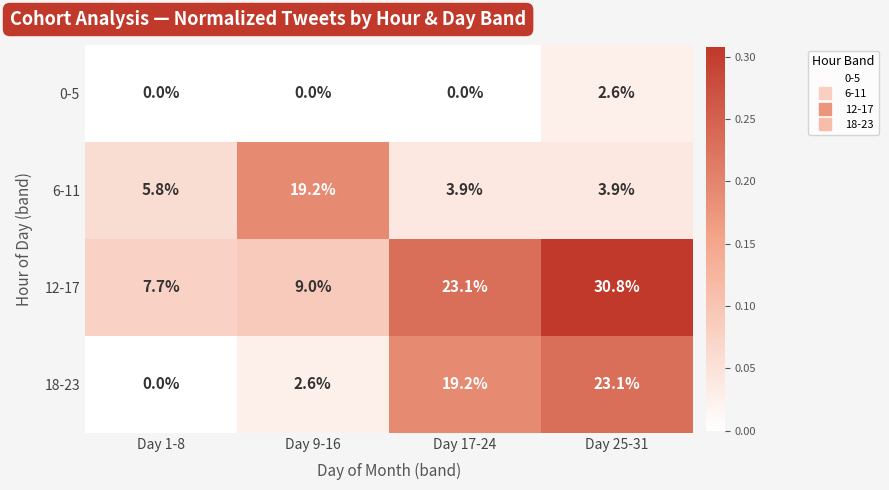

List the series in order of their overall mean, highest first.

12-17, 18-23, 6-11, 0-5